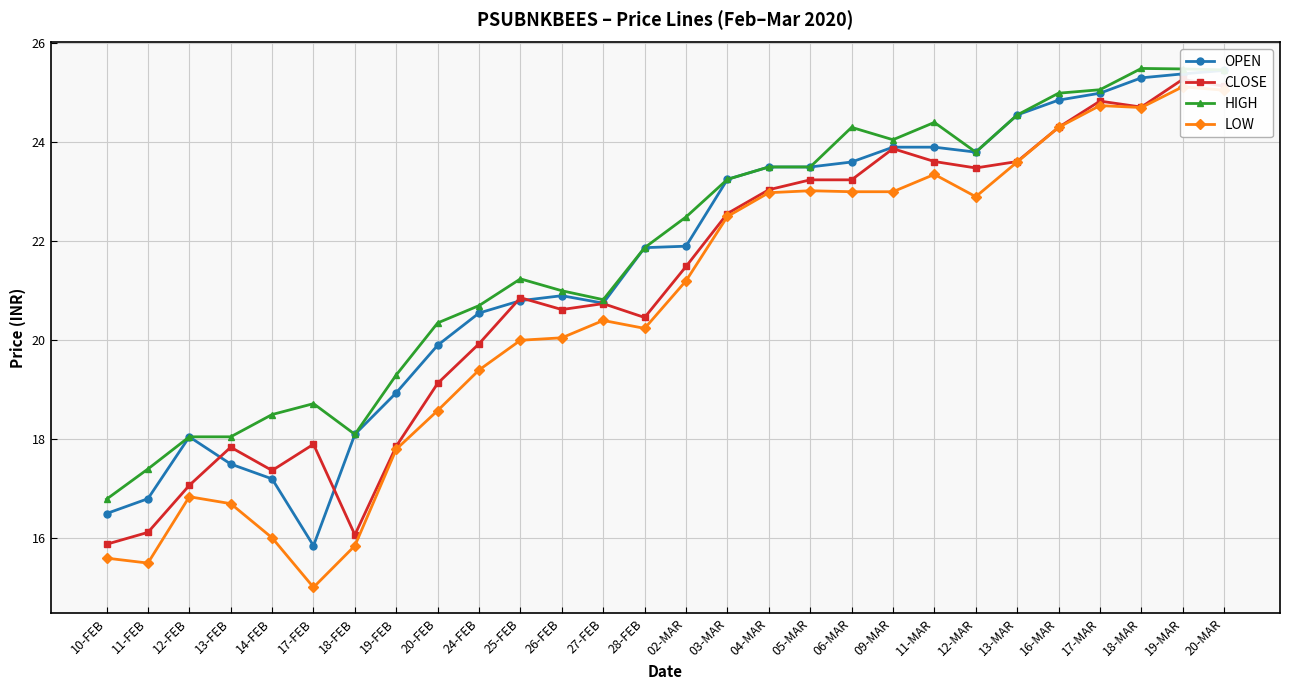

How many interior local peaks does the CLOSE series have?

7